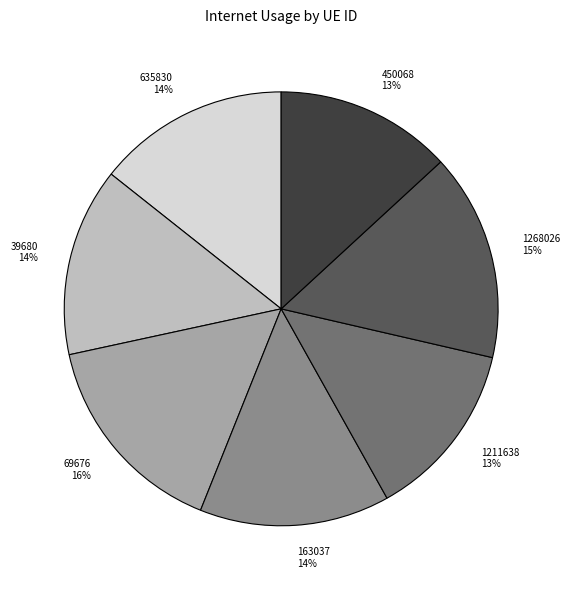

To the nearest percent, what is the average slice percentage?

14%